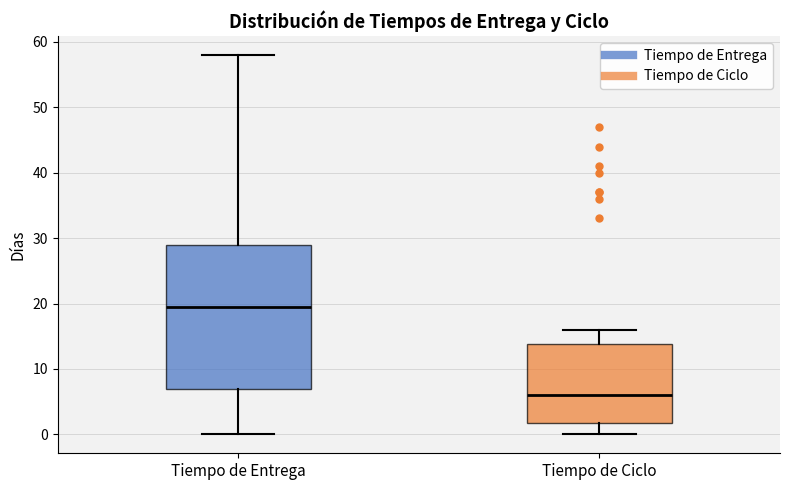

Which box is the tallest, from its lower edge to its upper edge?

Tiempo de Entrega